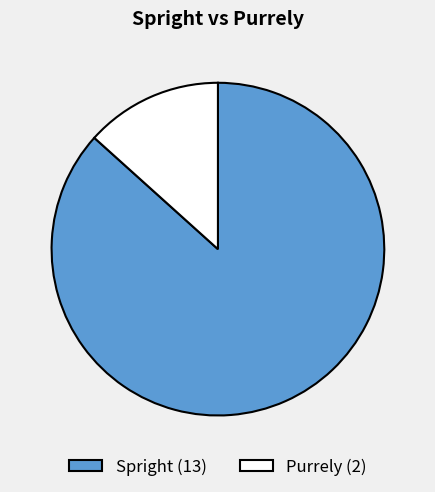

Count the number of slices in the pie.

2